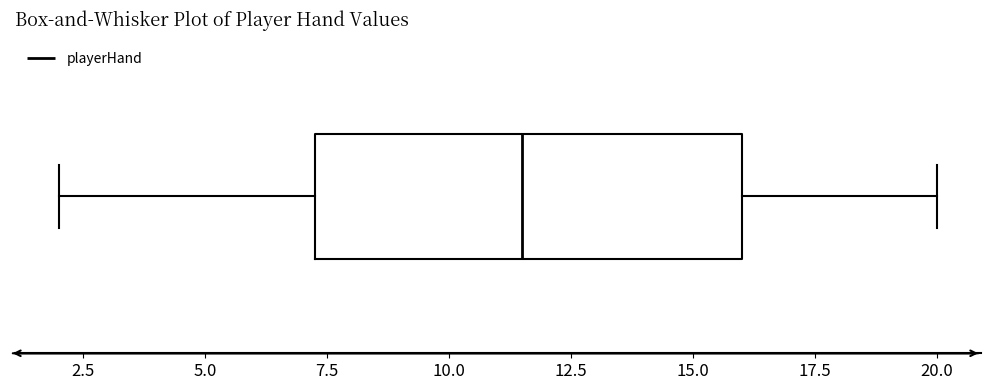

Transcribe this box plot: give where the median line is, the range the box spans, and where the two whiskers end, as read against the x-axis. The values are not printed on the chart, so give them approximately, as read against the axis.

median 11.5, box 7.5 to 16.0, whiskers 2.0 to 20.0